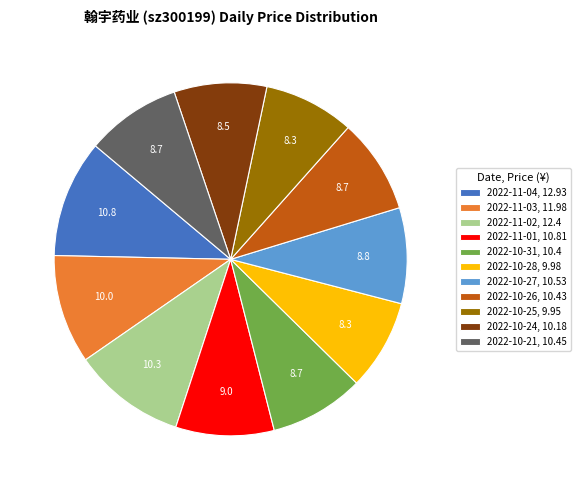

Does 2022-10-27, 10.53 account for over 50% of the chart?

No